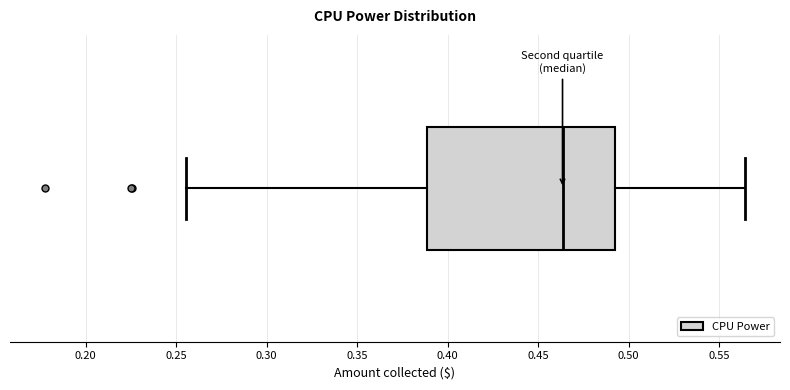

Where is the right edge of the box on the x-axis? The values are not printed on the chart, so give them approximately, as read against the axis.

0.490